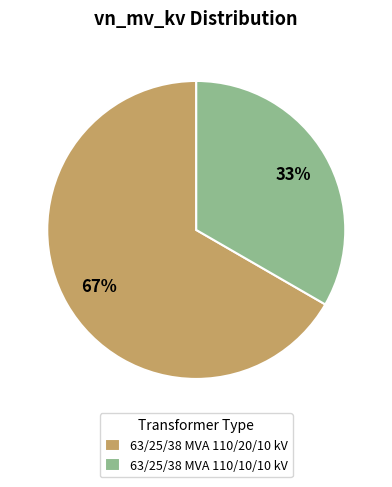

Is it true that 63/25/38 MVA 110/10/10 kV is 22% of the pie?

False